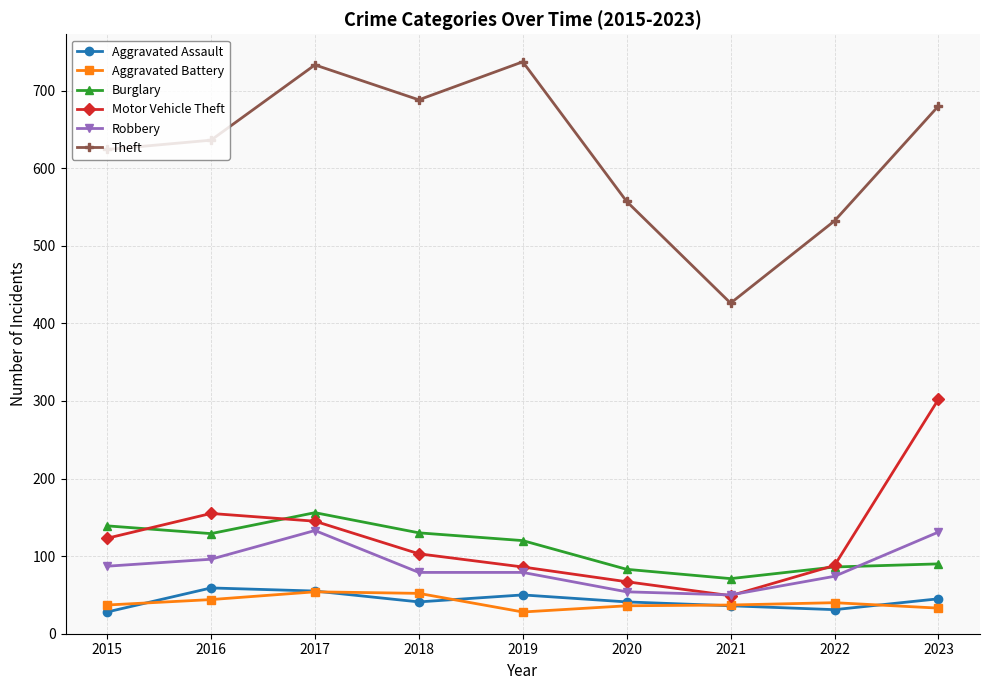

At which category does Motor Vehicle Theft reach its first local peak?

2016